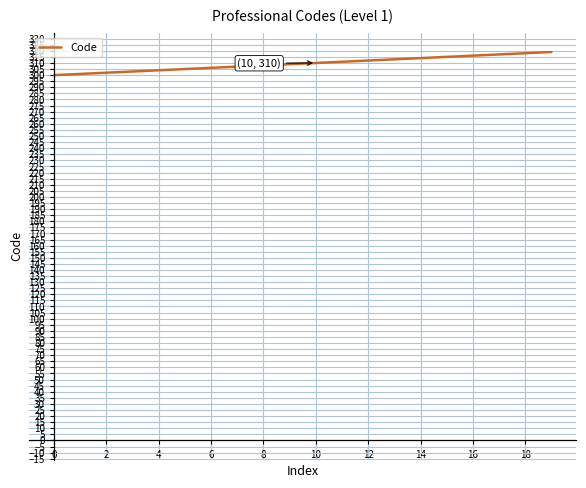

What is the maximum value shown in the chart?

319